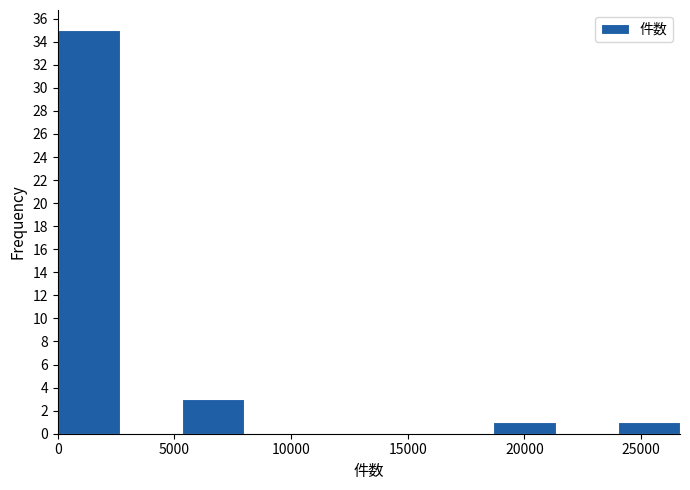

Reading left to right, transcribe this chart: for each bar, give the range it covers on the x-axis and its height. Neither the bar edges nor the heights are printed on the chart, so give them approximately, as read against the axes.

0 to 2500: 35
2500 to 5500: 0
5500 to 8000: 3
8000 to 10500: 0
10500 to 13500: 0
13500 to 16000: 0
16000 to 18500: 0
18500 to 21500: 1
21500 to 24000: 0
24000 to 26500: 1